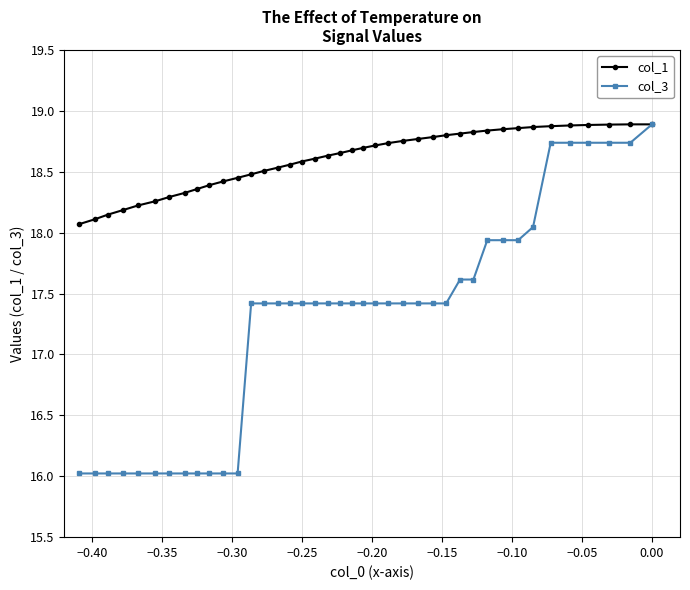

What is the difference between the maximum and minimum values in the col_3 series?

2.9